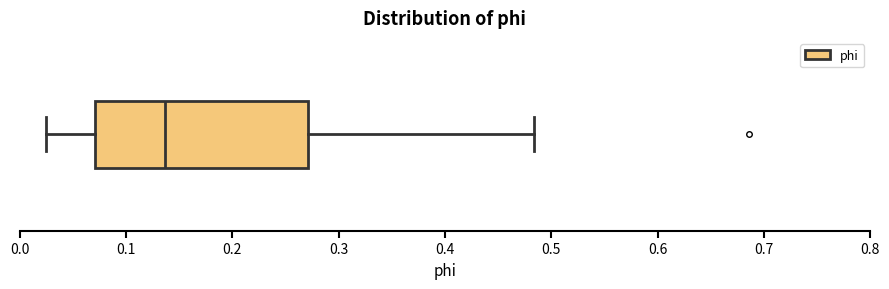

Read this box plot against the x-axis: the position of the median line, the range covered by the box, and the ends of both whiskers. The values are not printed on the chart, so give them approximately, as read against the axis.

median 0.14, box 0.07 to 0.27, whiskers 0.02 to 0.48